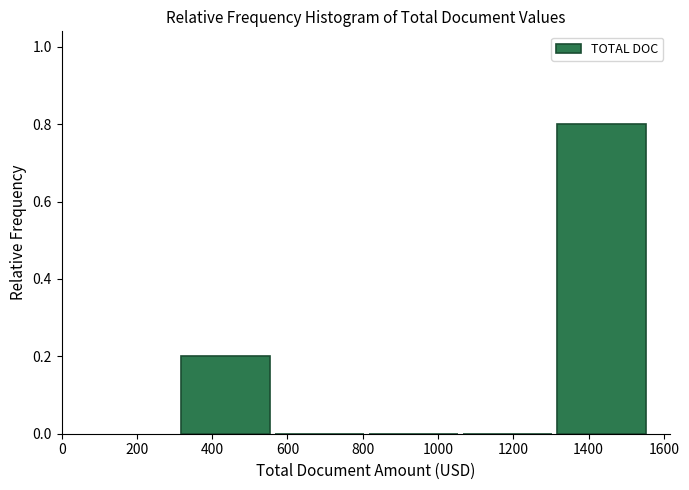

Reading left to right, list every bar in this chart as the range it spans on the x-axis followed by its height. Neither the bar edges nor the heights are printed on the chart, so give them approximately, as read against the axes.

316 to 566: 0.2
566 to 816: 0
816 to 1066: 0
1066 to 1316: 0
1316 to 1566: 0.8